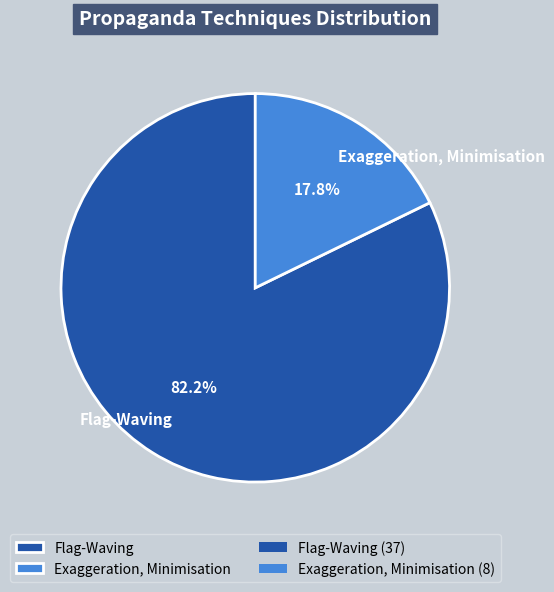

To the nearest percent, what portion does Flag-Waving represent?

82%